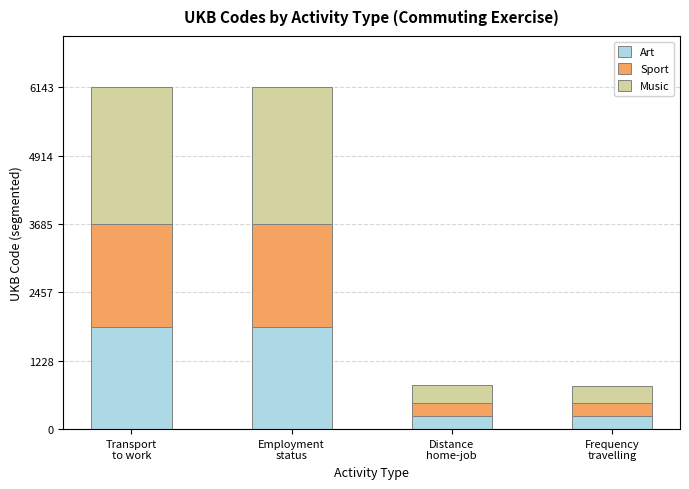

What is the difference between the maximum and second lowest values in the Art series?

1604.1